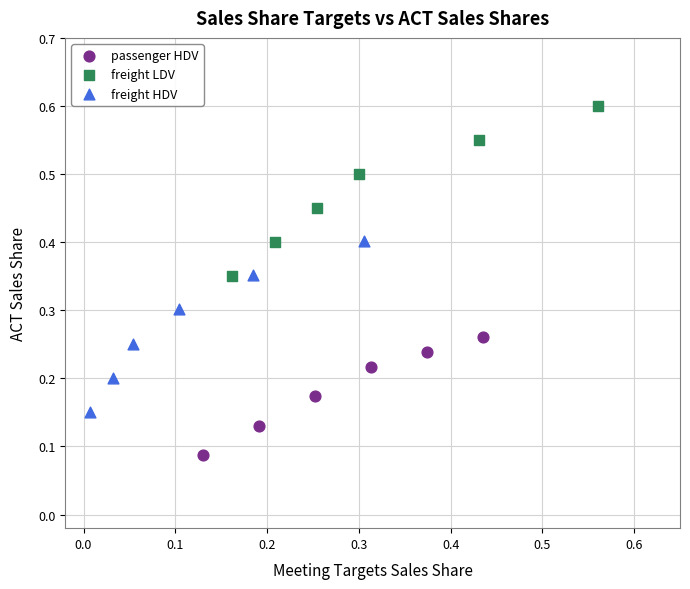

Which series contains the highest Y value?

freight LDV